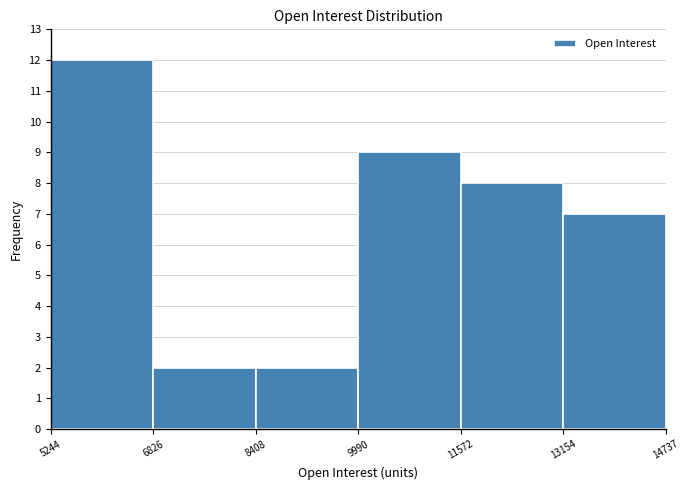

Reading left to right, list every bar in this chart as the range it spans on the x-axis followed by its height. The values are not printed on the chart, so give them approximately, as read against the axis.

5244 to 6826: 12
6826 to 8408: 2
8408 to 9990: 2
9990 to 11572: 9
11572 to 13154: 8
13154 to 14737: 7